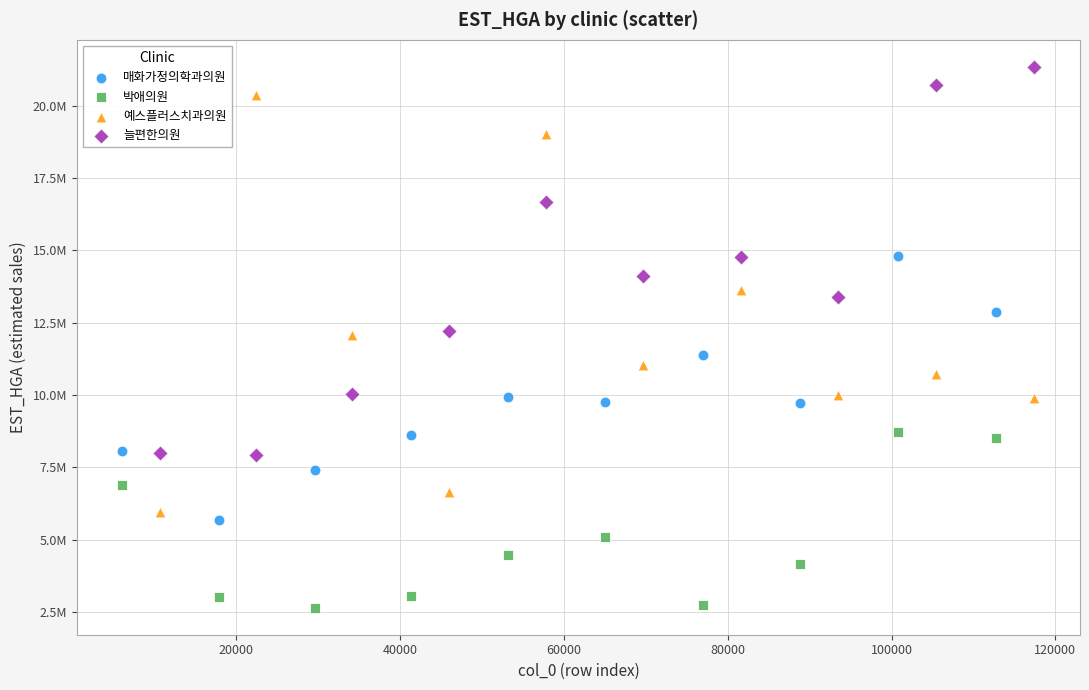

Which series contains the highest Y value?

늘편한의원